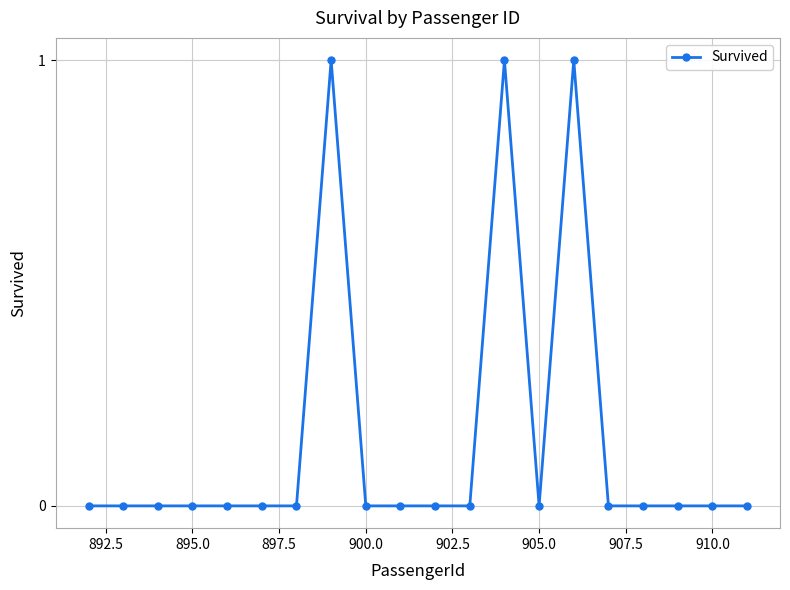

Does the chart display data point markers on the line(s)?

Yes